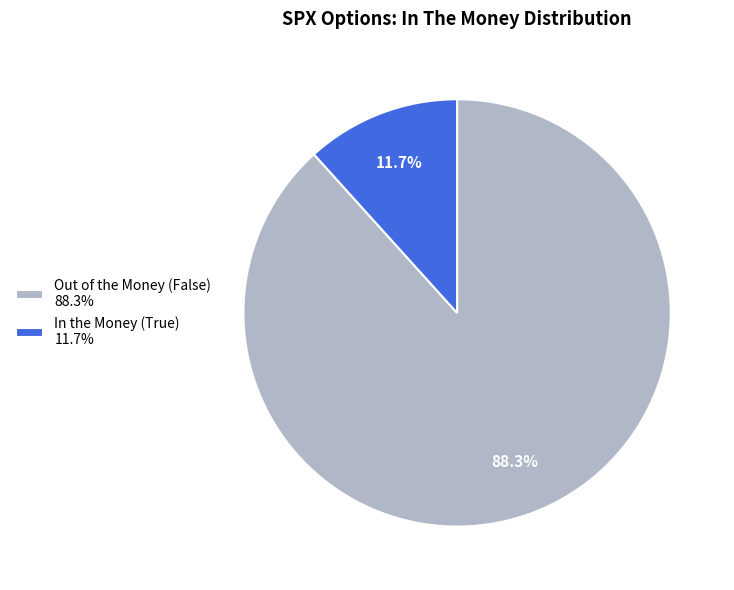

Which slice is the largest?

Out of the Money (False) 88.3%